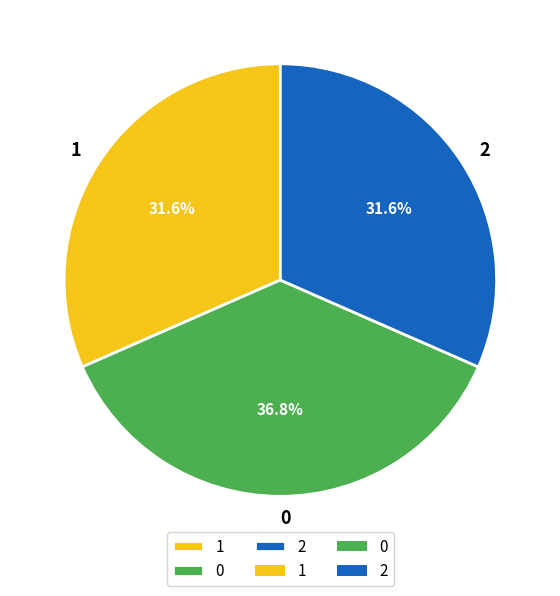

Does any single category account for the majority?

No